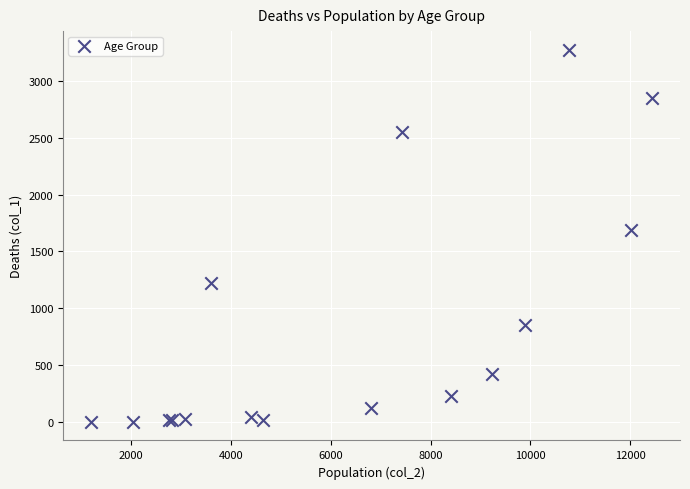

What Y value in the scatter plot is closest to 1638?

1690